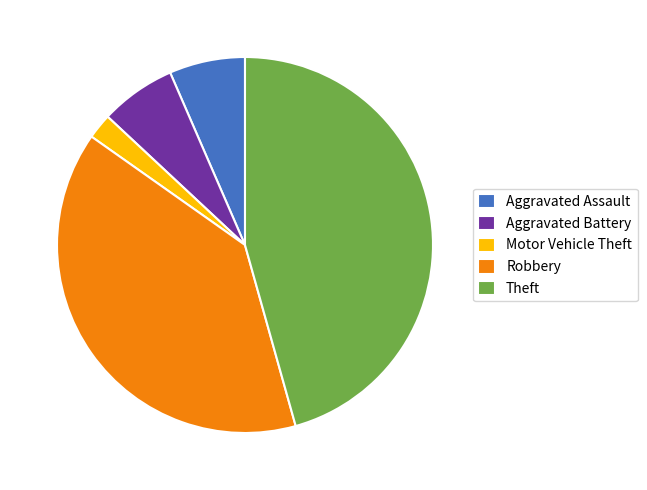

True or false: Motor Vehicle Theft accounts for 2% of the total.

True